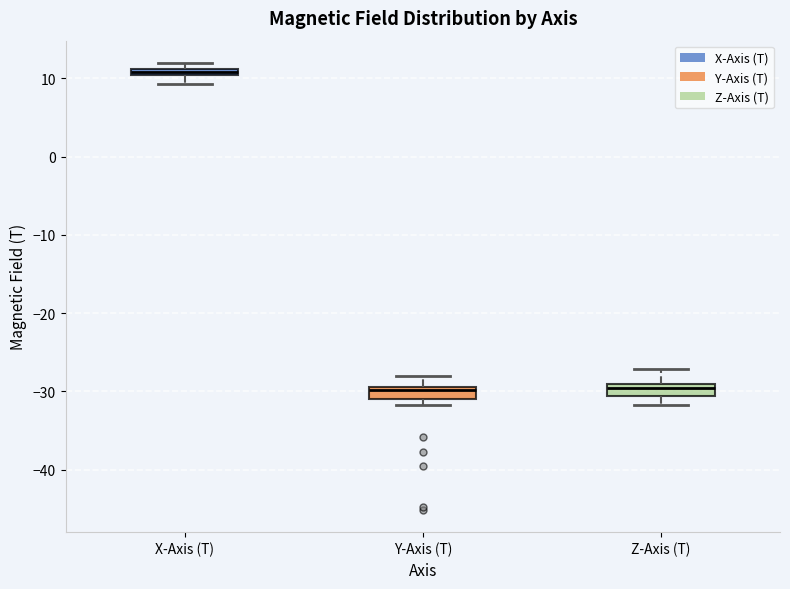

Where is the lower edge of the box for X-Axis (T) on the y-axis? The values are not printed on the chart, so give them approximately, as read against the axis.

10